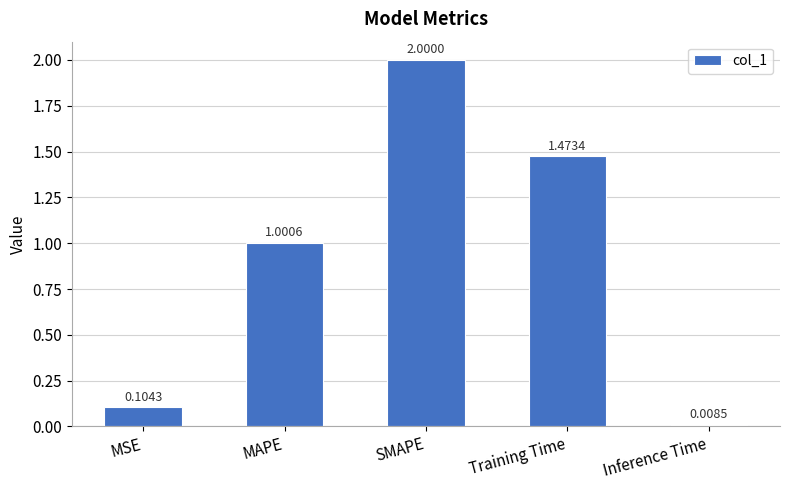

What is the label of the 1st bar from the right?

Inference Time